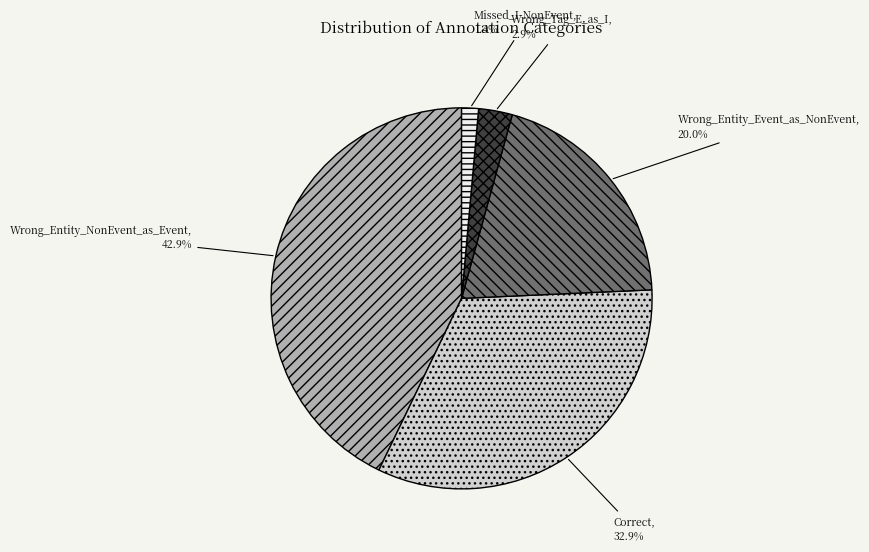

Rank the categories by value from lowest to highest.

Missed_I-NonEvent, Wrong_Tag_E_as_I, Wrong_Entity_Event_as_NonEvent, Correct, Wrong_Entity_NonEvent_as_Event